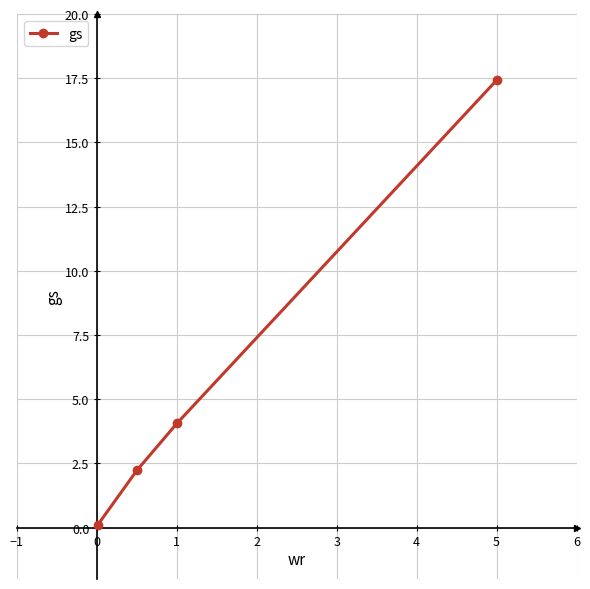

Reading right to left, transcribe all the data shown in this chart.

17.4	4.1	2.2	0.1